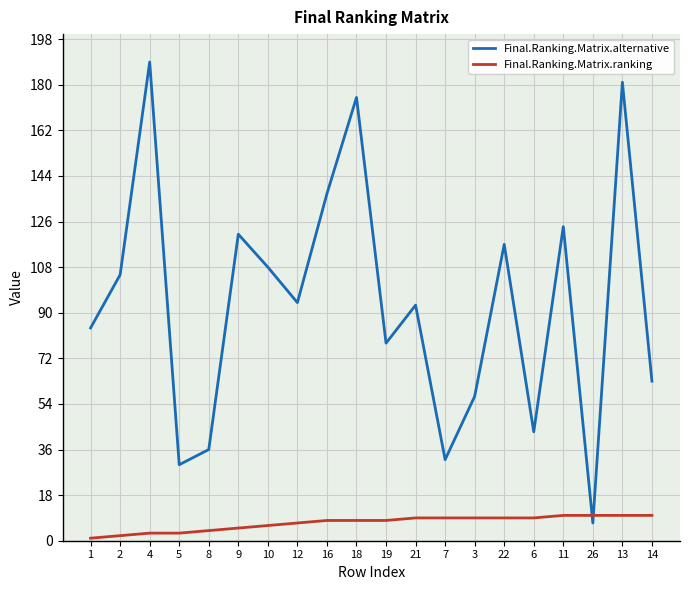

True or false: Final.Ranking.Matrix.alternative has a value of 196 at 16.

False